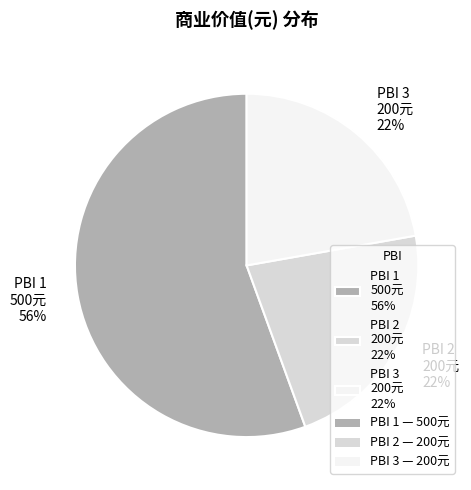

How many slices are in this pie chart?

3